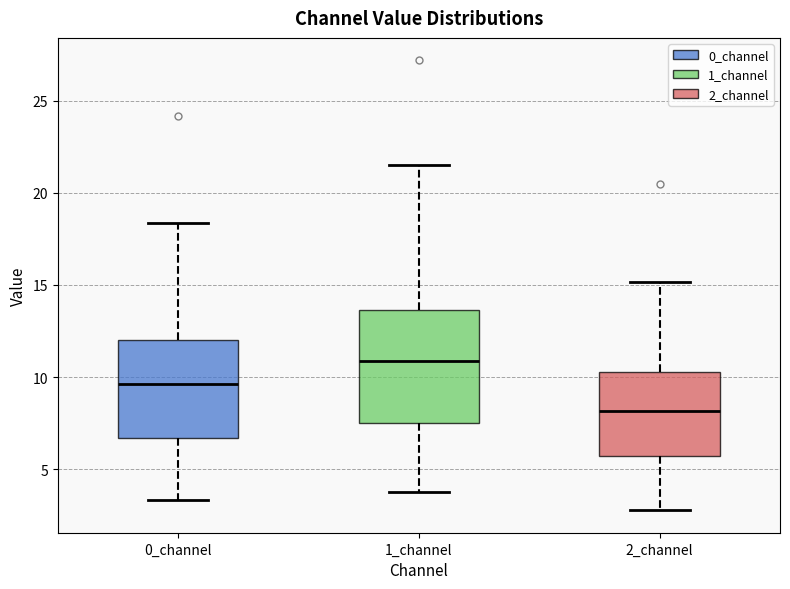

Which box is the tallest, from its lower edge to its upper edge?

1_channel